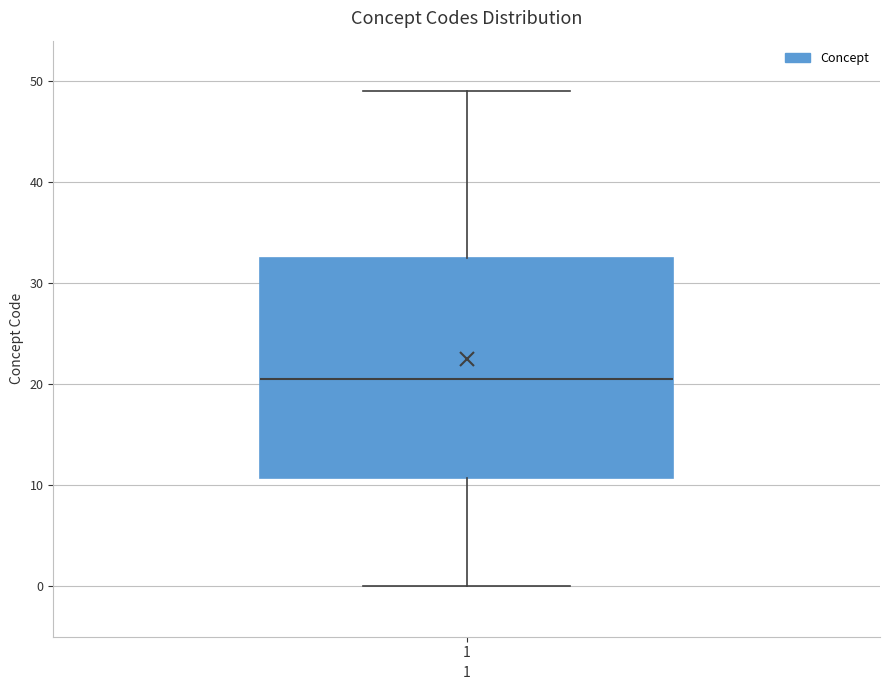

Read this box plot against the y-axis: the position of the median line, the range covered by the box, and the ends of both whiskers. The values are not printed on the chart, so give them approximately, as read against the axis.

median 21, box 11 to 33, whiskers 0 to 49